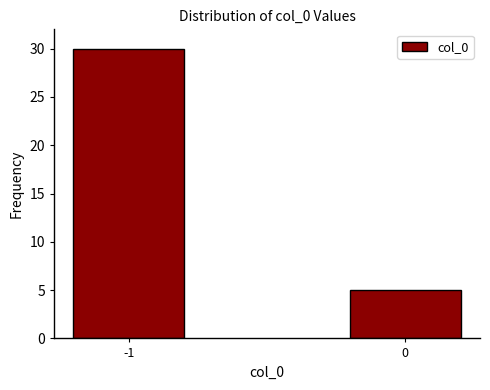

Reading right to left, extract all data points from this chart.

5	30